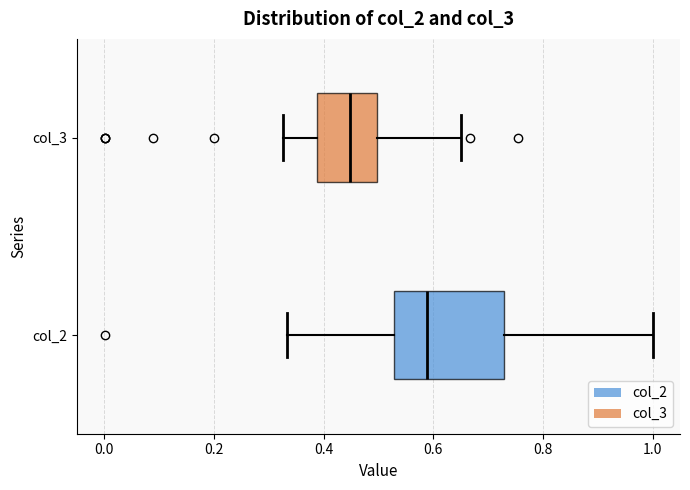

Reading bottom to top, transcribe this box plot: for each box, give where its median line is, the range the box spans, and where its two whiskers end, as read against the x-axis. The values are not printed on the chart, so give them approximately, as read against the axis.

col_2: median 0.58, box 0.52 to 0.72, whiskers 0.34 to 1.00
col_3: median 0.44, box 0.38 to 0.50, whiskers 0.32 to 0.66